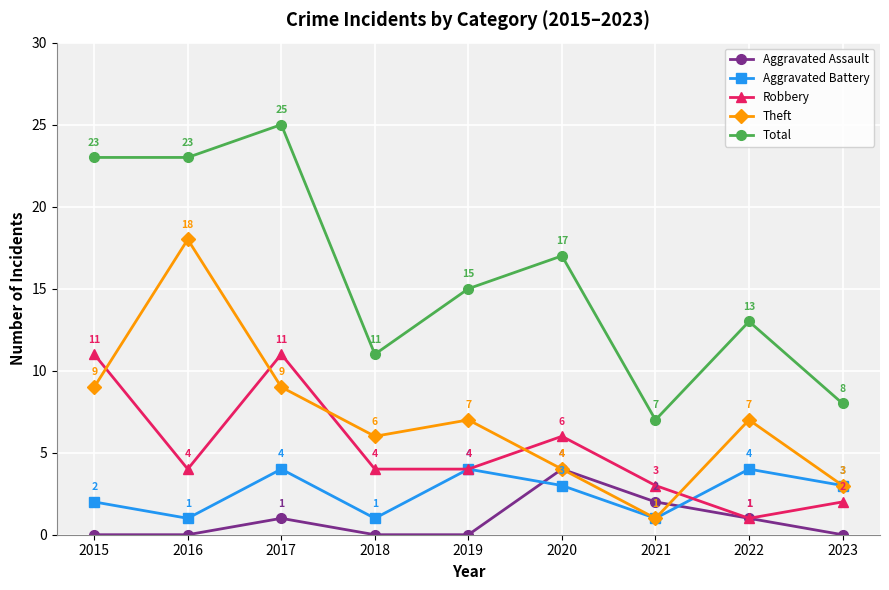

At 2015, list the series in order from smallest to largest.

Aggravated Assault, Aggravated Battery, Theft, Robbery, Total